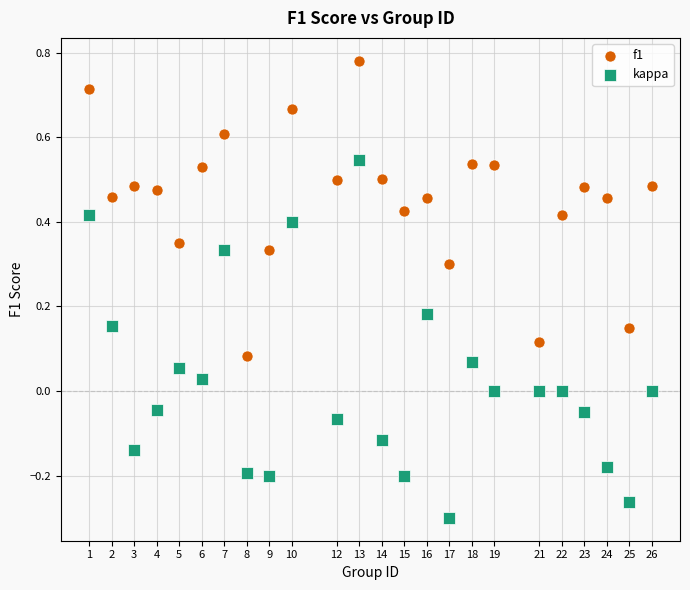

Which series reaches the maximum Y coordinate?

f1